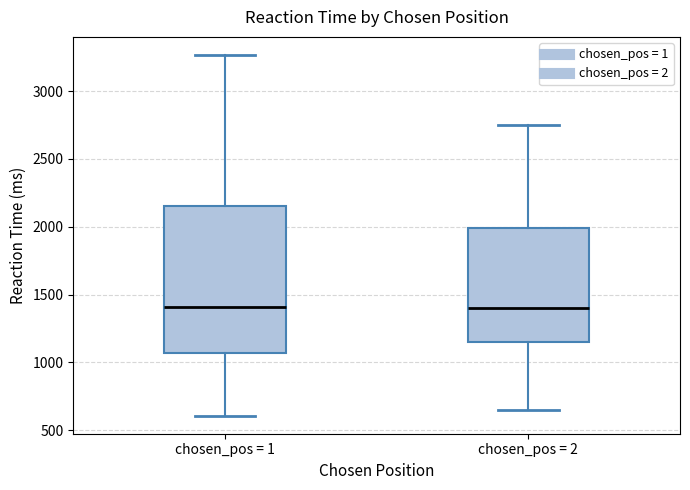

Reading left to right, read every box against the y-axis: the position of its median line, the range the box covers, and the ends of its whiskers. The values are not printed on the chart, so give them approximately, as read against the axis.

chosen_pos = 1: median 1400, box 1050 to 2150, whiskers 600 to 3250
chosen_pos = 2: median 1400, box 1150 to 2000, whiskers 650 to 2750